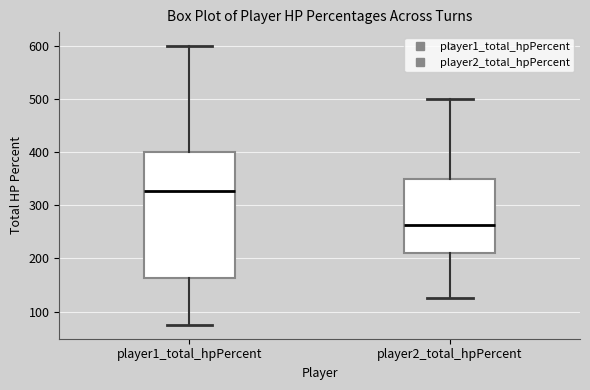

Where is the upper edge of the box for player1_total_hpPercent on the y-axis? The values are not printed on the chart, so give them approximately, as read against the axis.

400